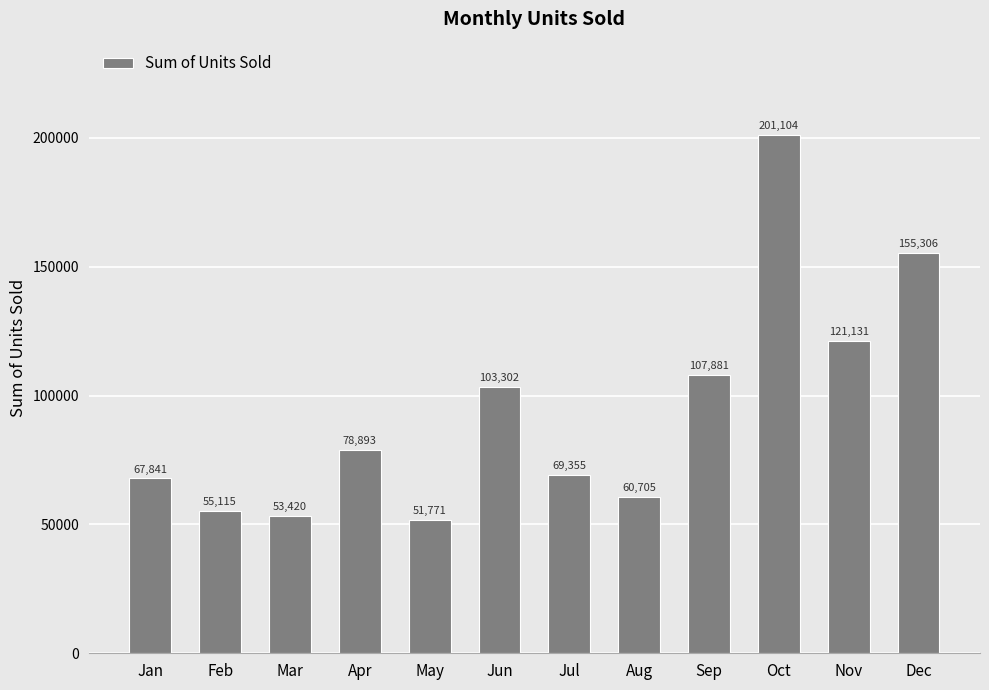

Reading left to right, extract all data points from this chart.

Jan=67841	Feb=55115	Mar=53420	Apr=78893	May=51771	Jun=103302	Jul=69355	Aug=60705	Sep=107881	Oct=201104	Nov=121131	Dec=155306